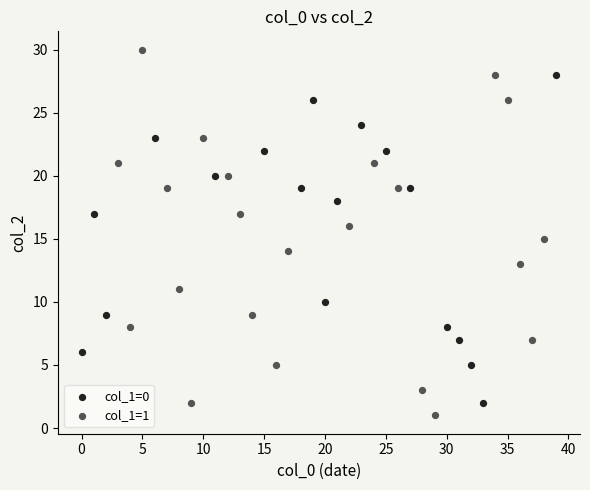

Which series contains the highest Y value?

col_1=1